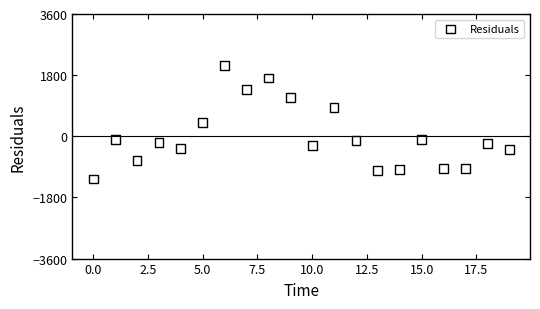

What is the range of Y values (max minus min)?

3337.0